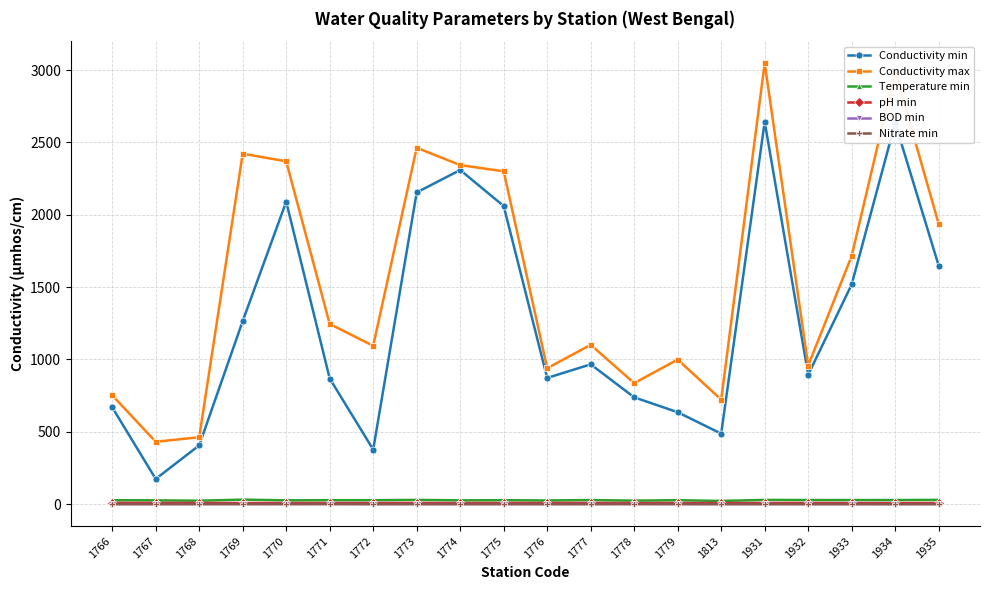

True or false: Nitrate min has more than 0 points higher than both neighbors.

True